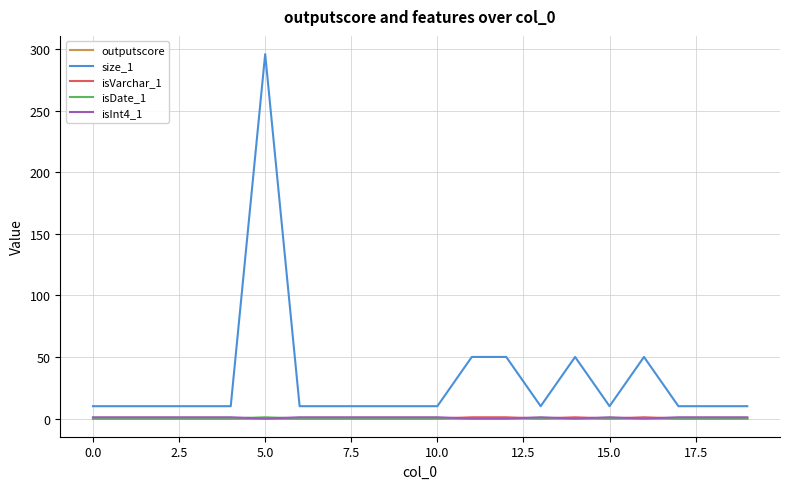

Which series has the widest spread of values?

size_1